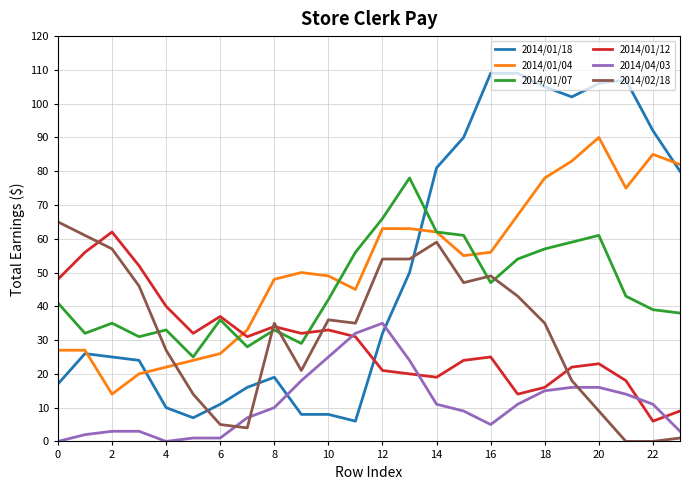

How many lines are shown in the chart?

6